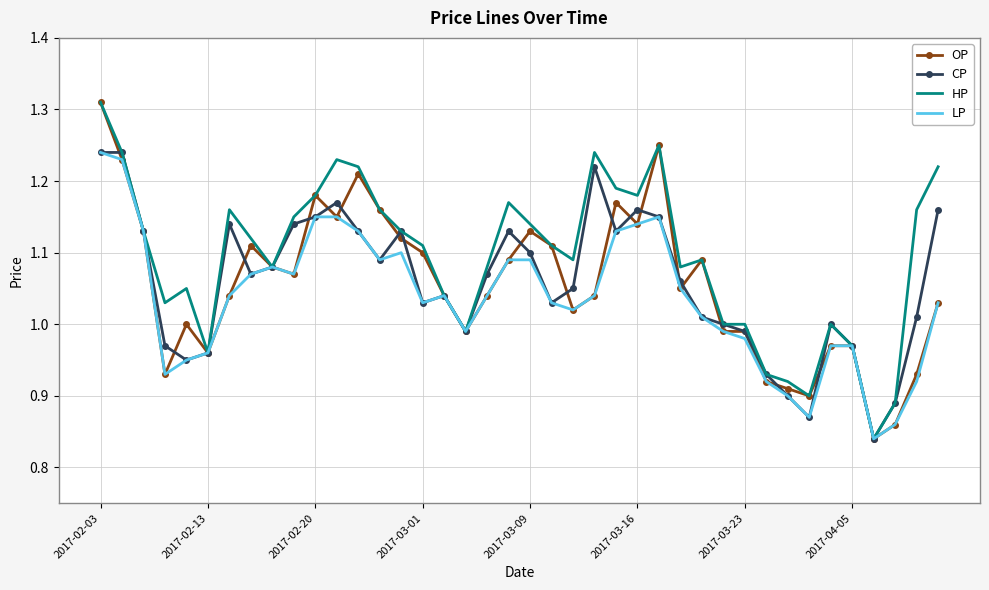

Which series has the largest total across all categories?

HP